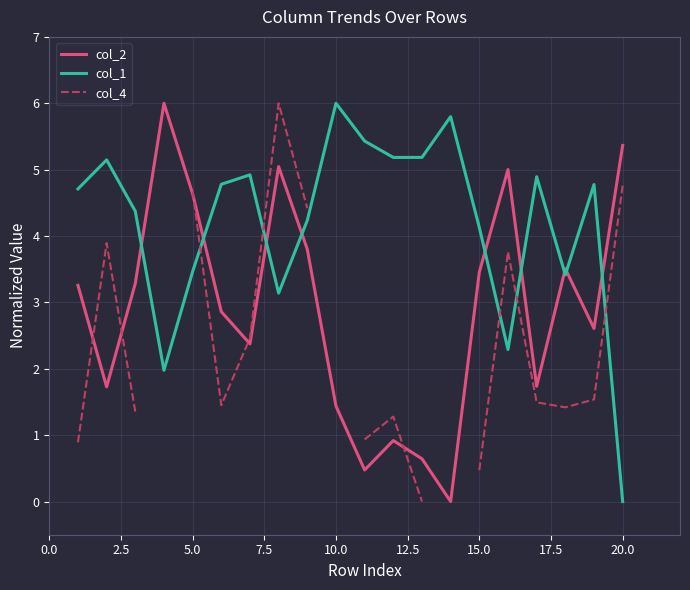

What is the value of the col_4 point at the 9th from the left?

4.4